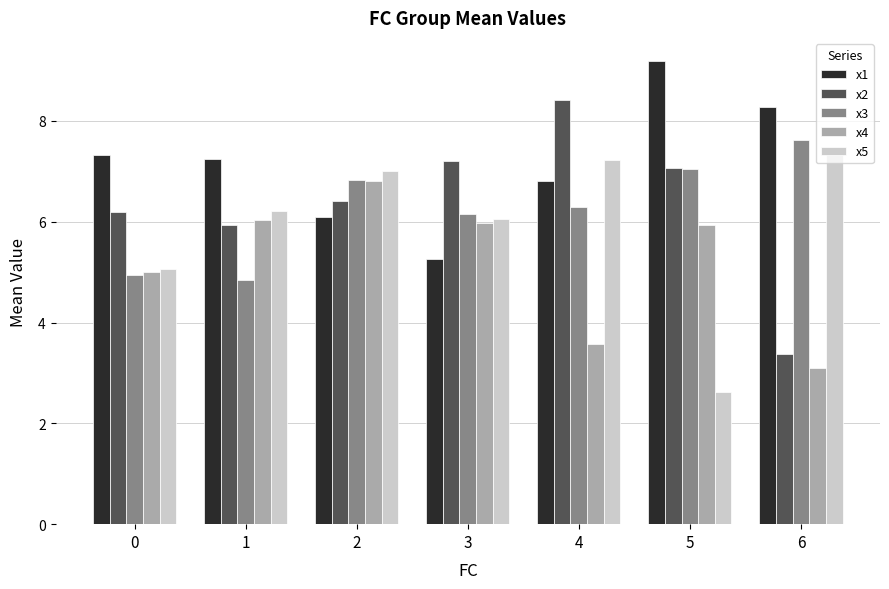

The x5 series shows 7.4 at 6. True or false?

True